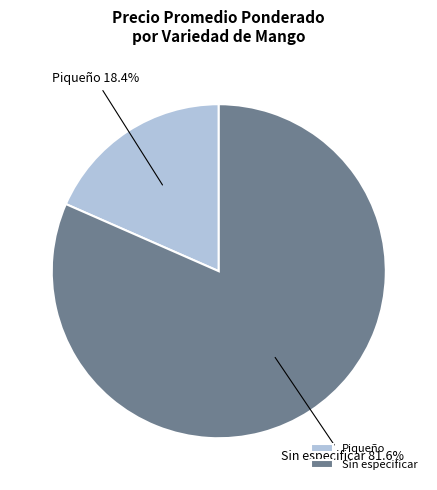

Combined, do Piqueño and Sin especificar account for over 50%?

Yes